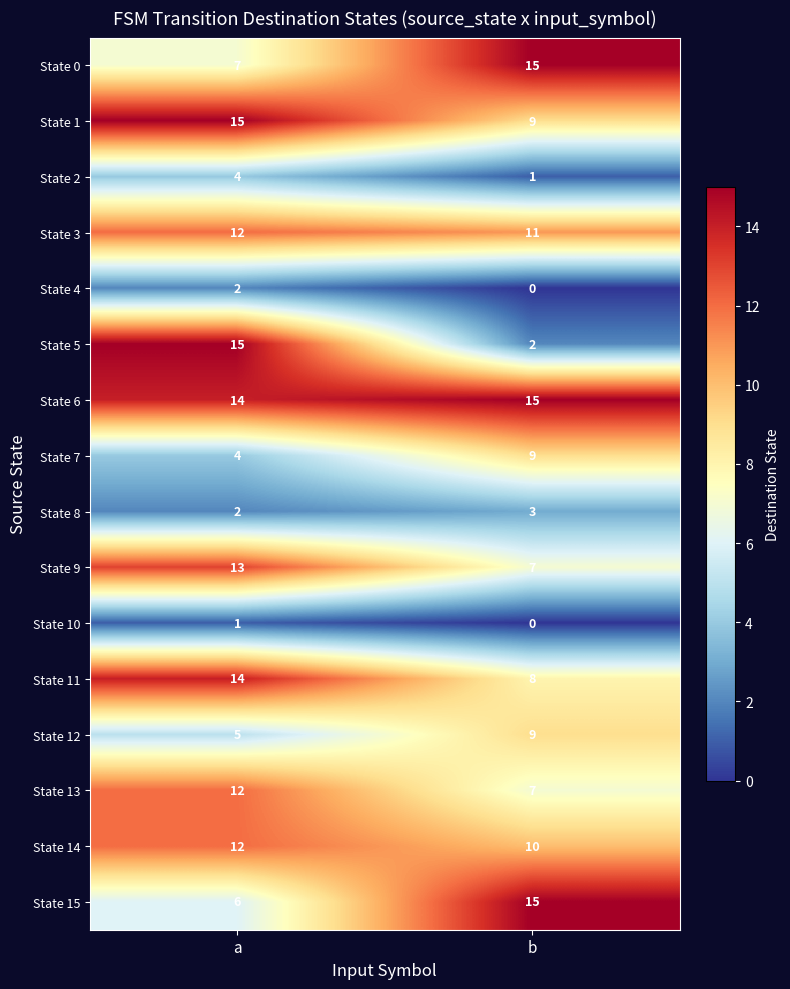

Which category has the highest value in the State 15 series?

b